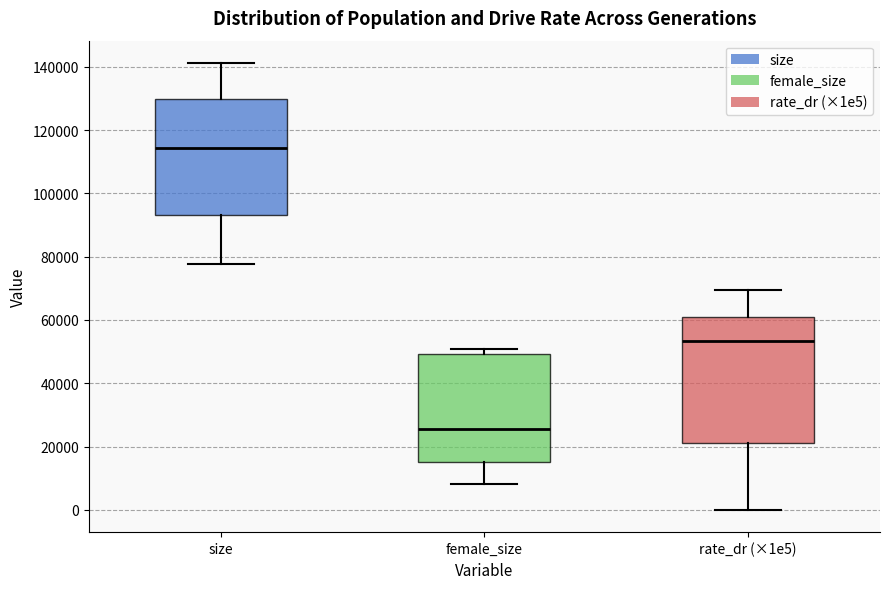

Reading left to right, read every box against the y-axis: the position of its median line, the range the box covers, and the ends of its whiskers. The values are not printed on the chart, so give them approximately, as read against the axis.

size: median 114000, box 94000 to 130000, whiskers 78000 to 142000
female_size: median 26000, box 16000 to 50000, whiskers 8000 to 50000 (just above the box's upper edge)
rate_dr (×1e5): median 54000, box 22000 to 60000, whiskers 0 to 70000